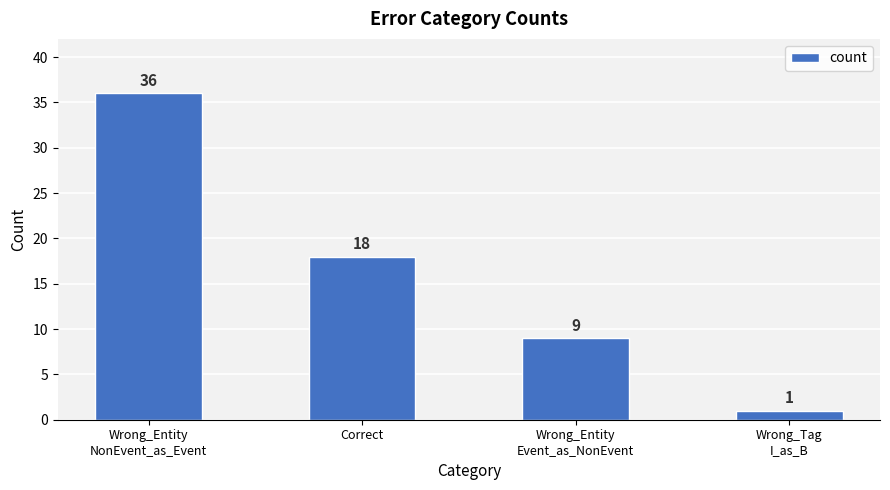

At which category does the chart reach its peak across all series?

Wrong_Entity
NonEvent_as_Event